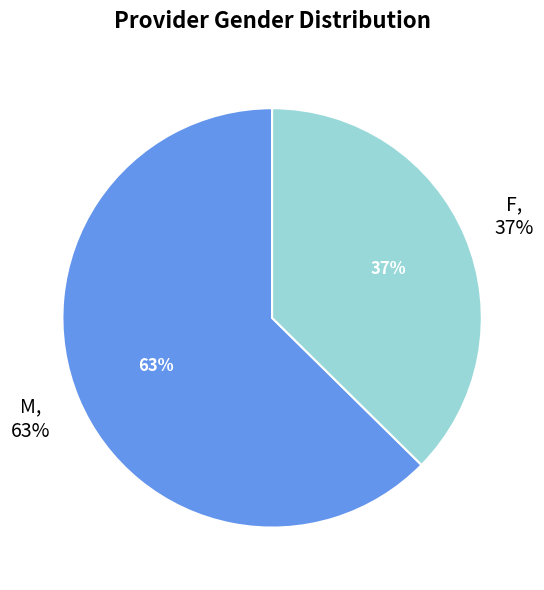

The F slice represents 45% of the pie. True or false?

False